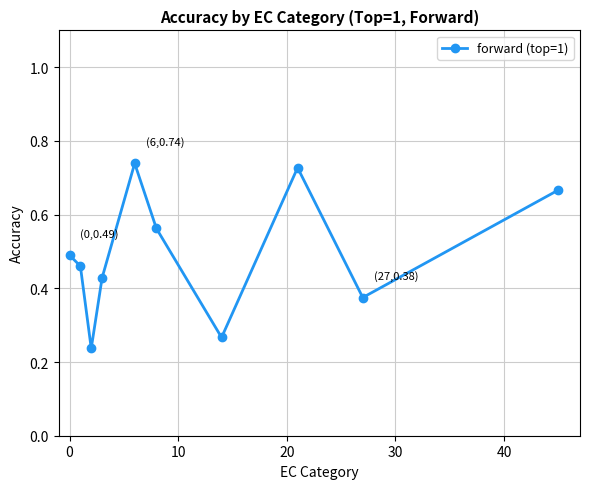

Is this an area chart (filled region under the line)?

No